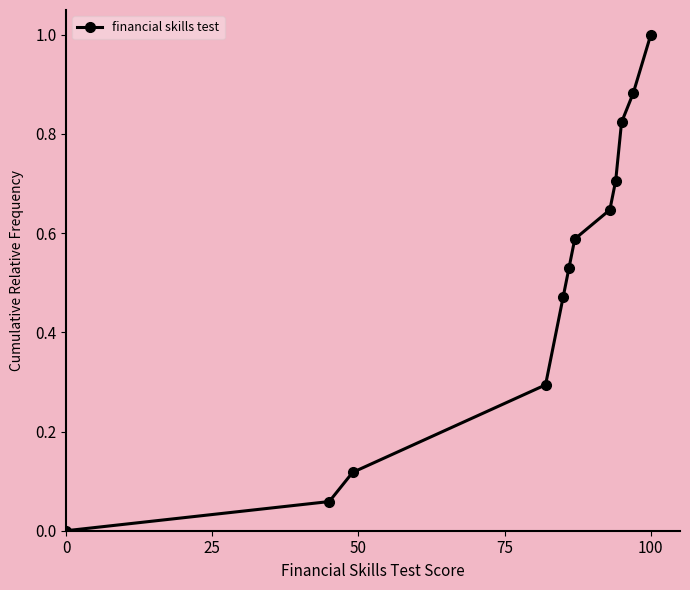

How many lines are shown in the chart?

1